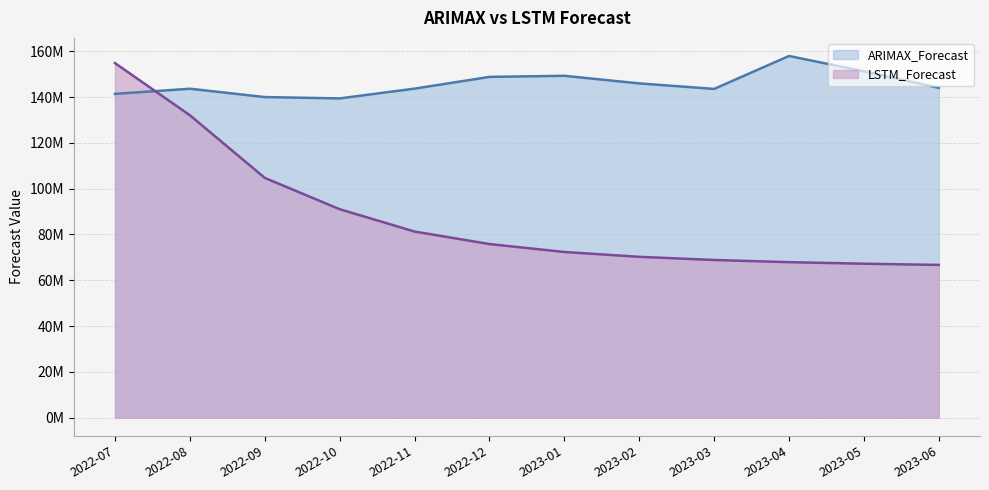

Which label corresponds to the largest value in the chart?

2023-04